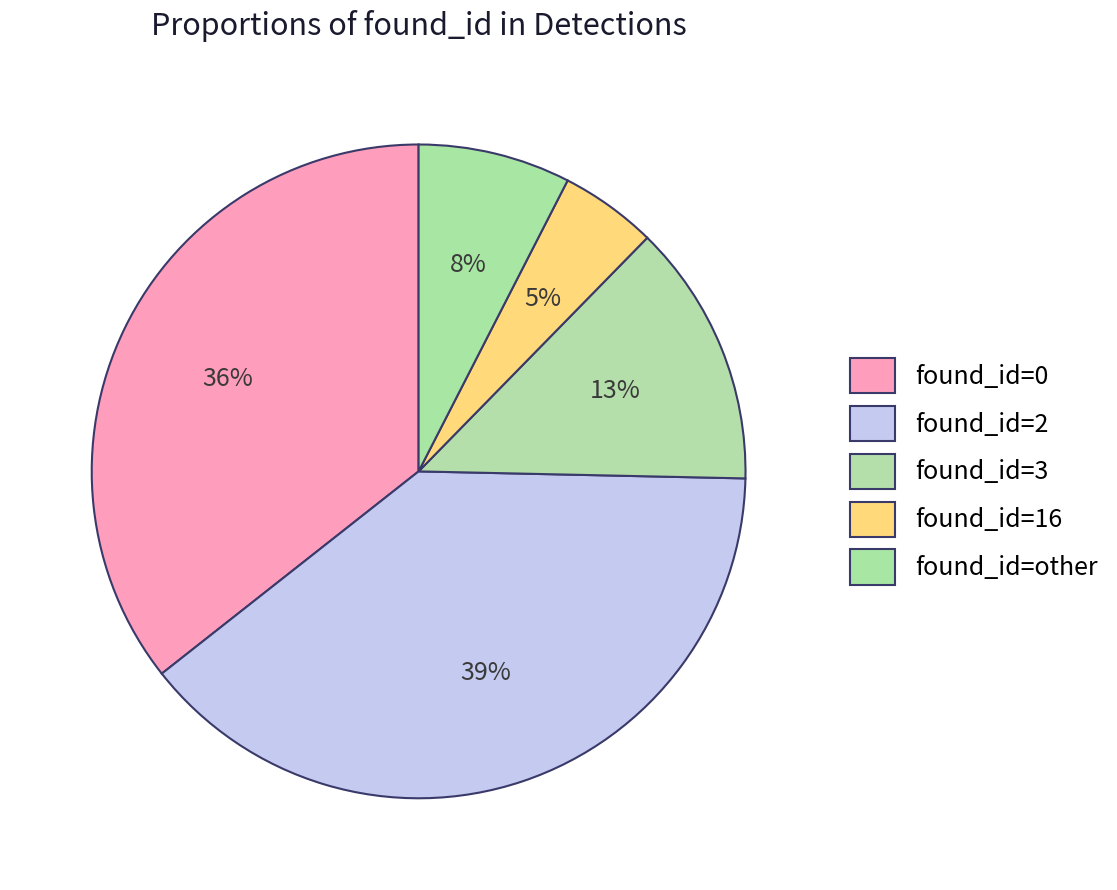

Is the sum of found_id=0 and found_id=2 greater than half?

Yes